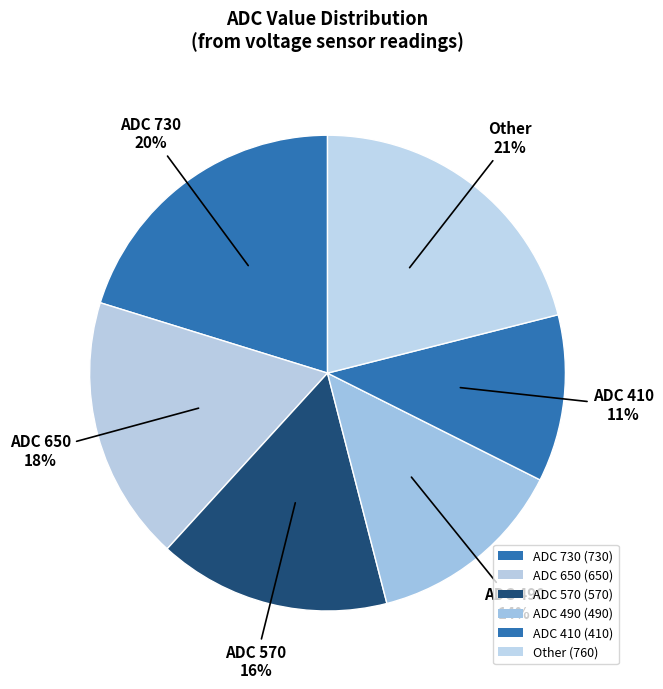

How many slices are in this pie chart?

6